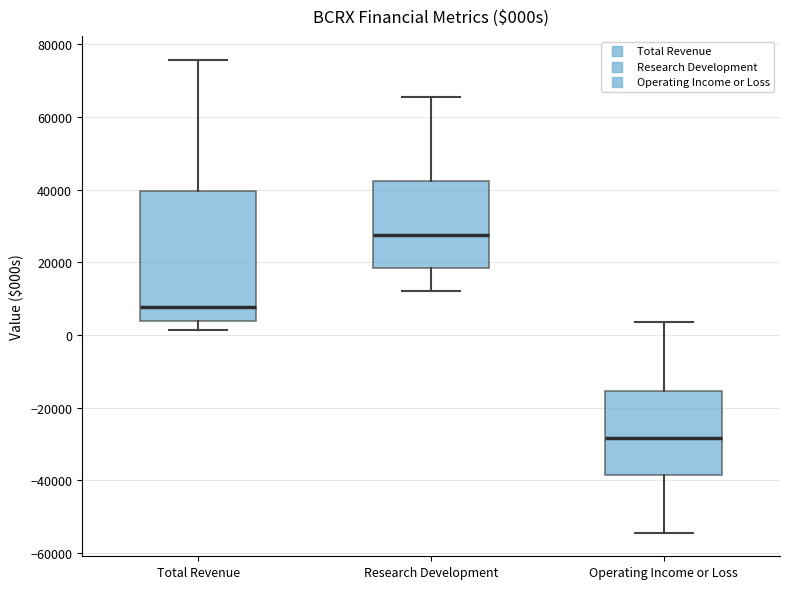

Reading left to right, read every box against the y-axis: the position of its median line, the range the box covers, and the ends of its whiskers. The values are not printed on the chart, so give them approximately, as read against the axis.

Total Revenue: median 8000, box 4000 to 40000, whiskers 2000 to 76000
Research Development: median 28000, box 18000 to 42000, whiskers 12000 to 66000
Operating Income or Loss: median -28000, box -38000 to -16000, whiskers -54000 to 4000